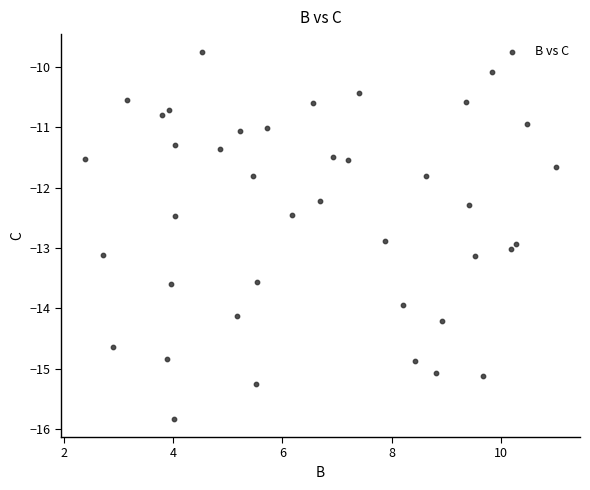

What is the range of Y values (max minus min)?

6.1